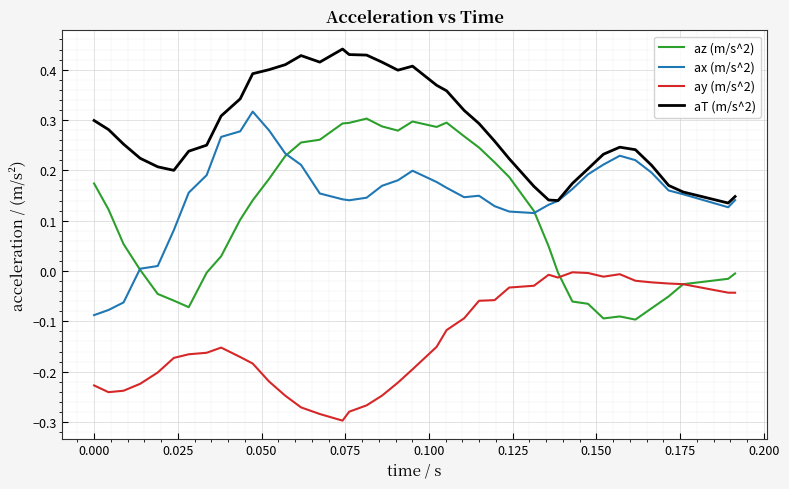

What is the sum of all ay (m/s^2) values?

-5.4